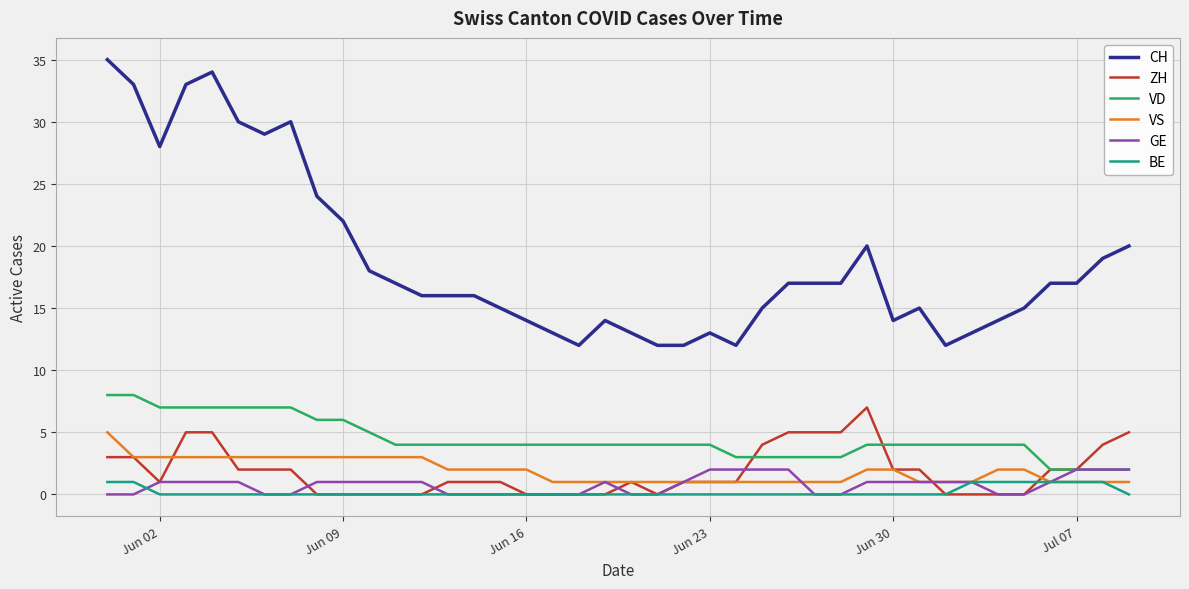

How many categories are shown in the chart?

40